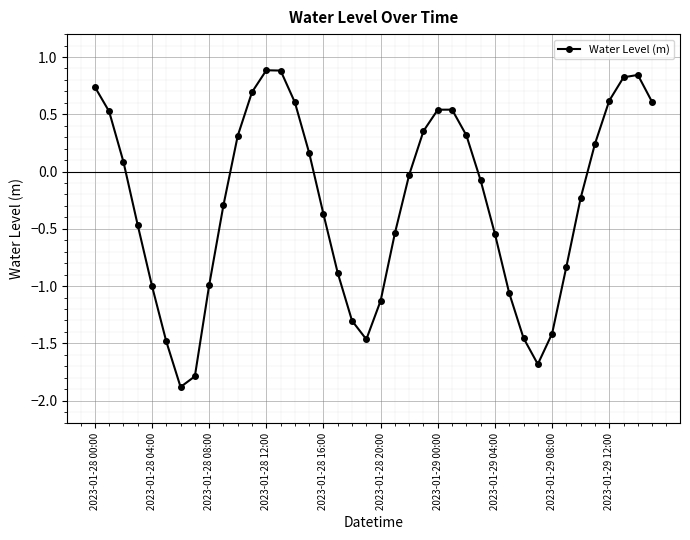

How many data points are above 0?

18